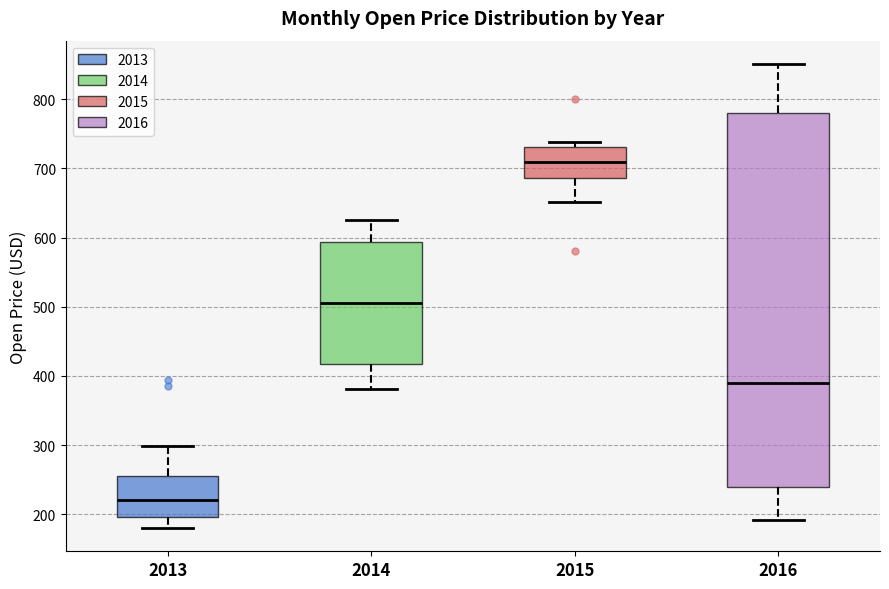

Reading left to right, read every box against the y-axis: the position of its median line, the range the box covers, and the ends of its whiskers. The values are not printed on the chart, so give them approximately, as read against the axis.

2013: median 220, box 200 to 250, whiskers 180 to 300
2014: median 510, box 420 to 590, whiskers 380 to 630
2015: median 710, box 690 to 730, whiskers 650 to 740
2016: median 390, box 240 to 780, whiskers 190 to 850